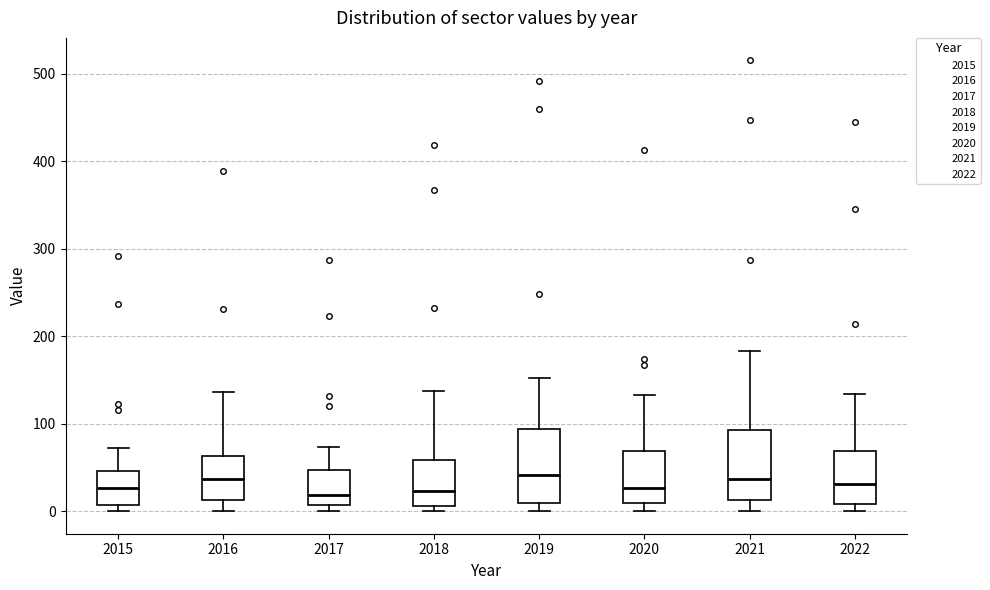

Where does the median line of the box at x = 2017 sit on the y-axis? The values are not printed on the chart, so give them approximately, as read against the axis.

20